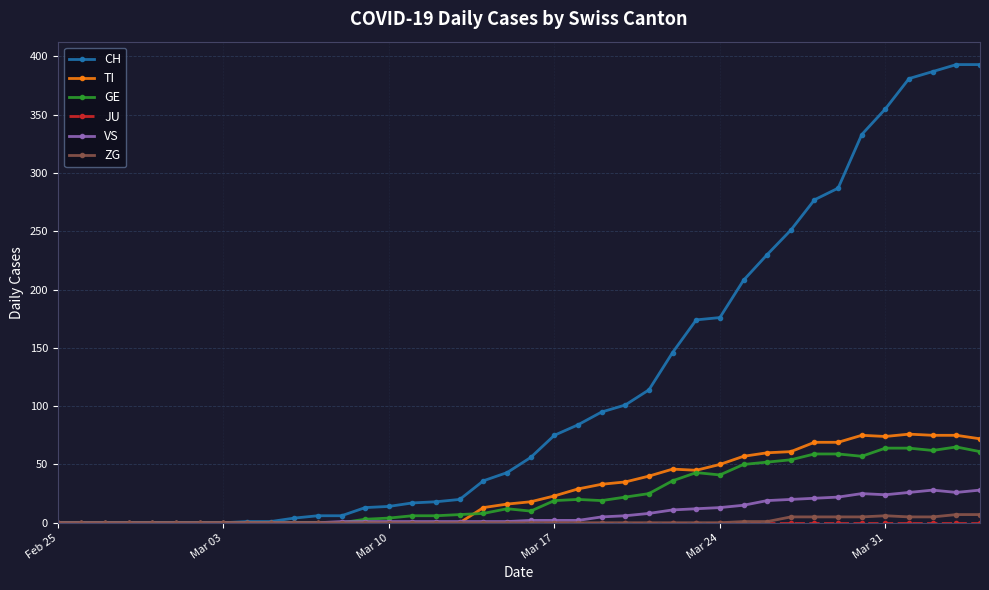

True or false: TI has more than 2 interior local peaks.

True